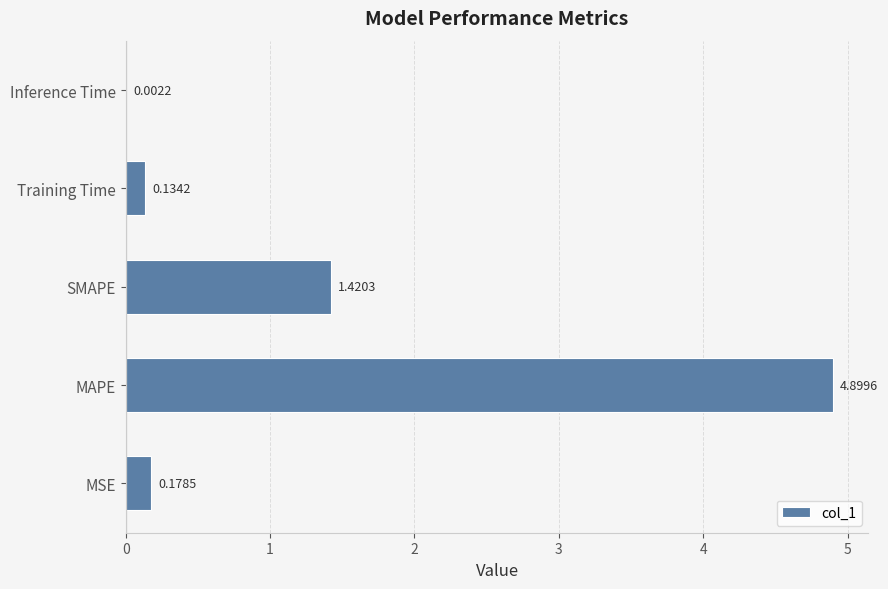

What is the average value?

1.3